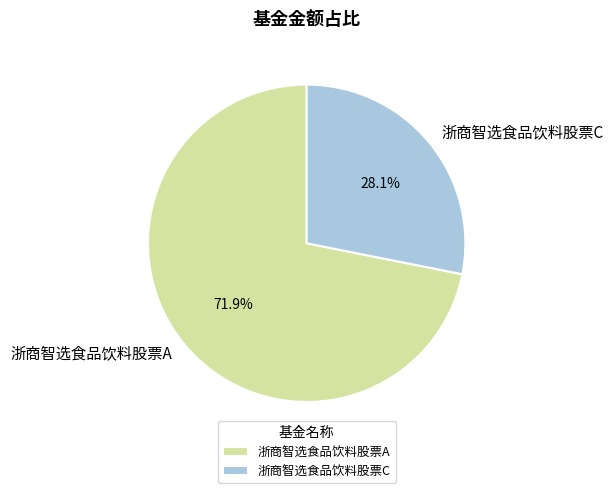

The 浙商智选食品饮料股票A slice represents 63% of the pie. True or false?

False